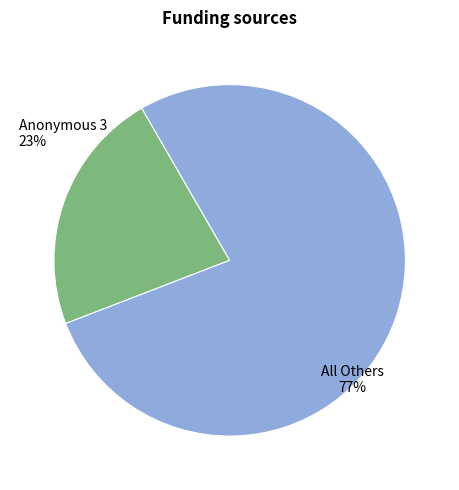

To the nearest percent, what is the average slice percentage?

50%